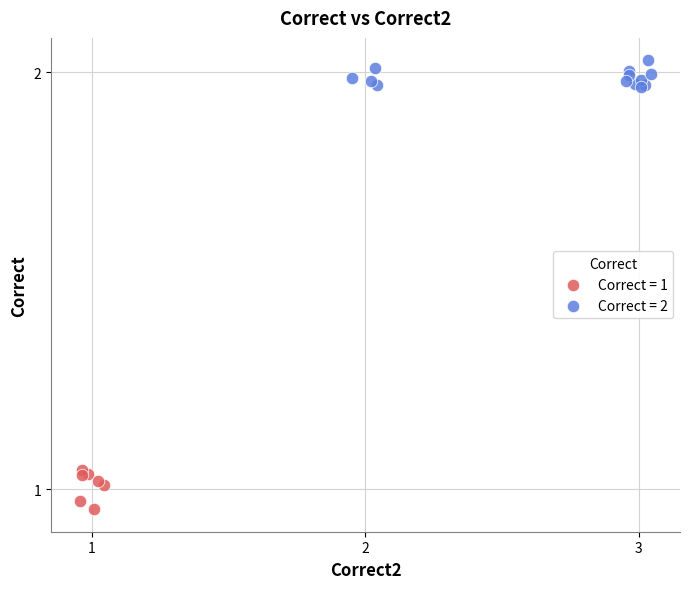

Which series contains the lowest Y value?

Correct = 1